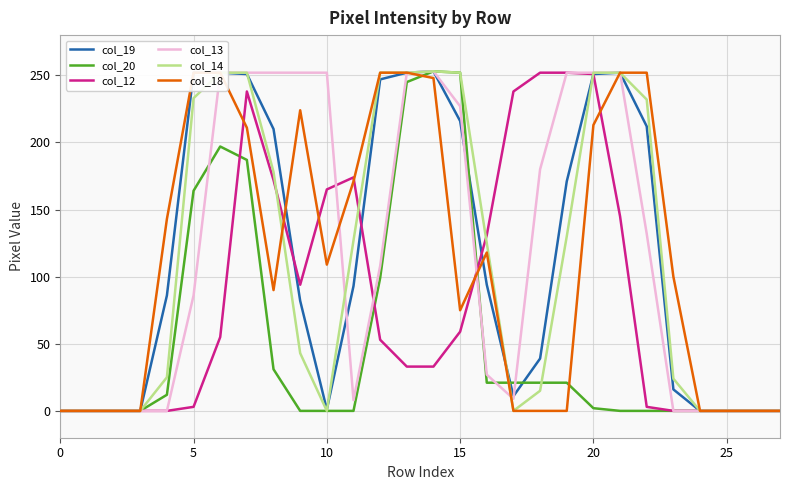

True or false: col_13 and col_19 intersect in this chart.

True